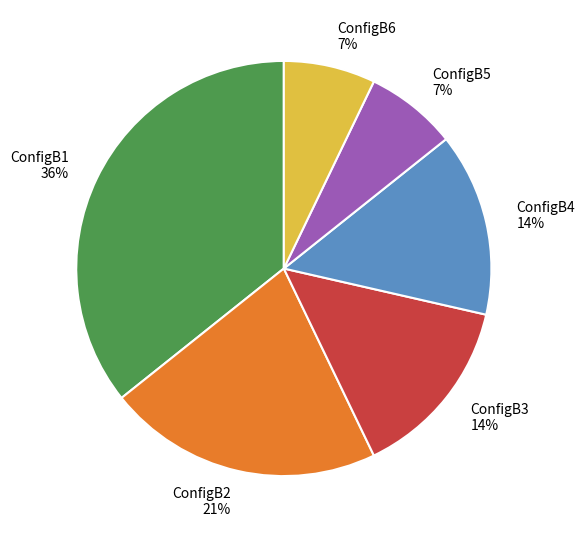

What percentage is the ConfigB3 slice, to the nearest percent?

14%